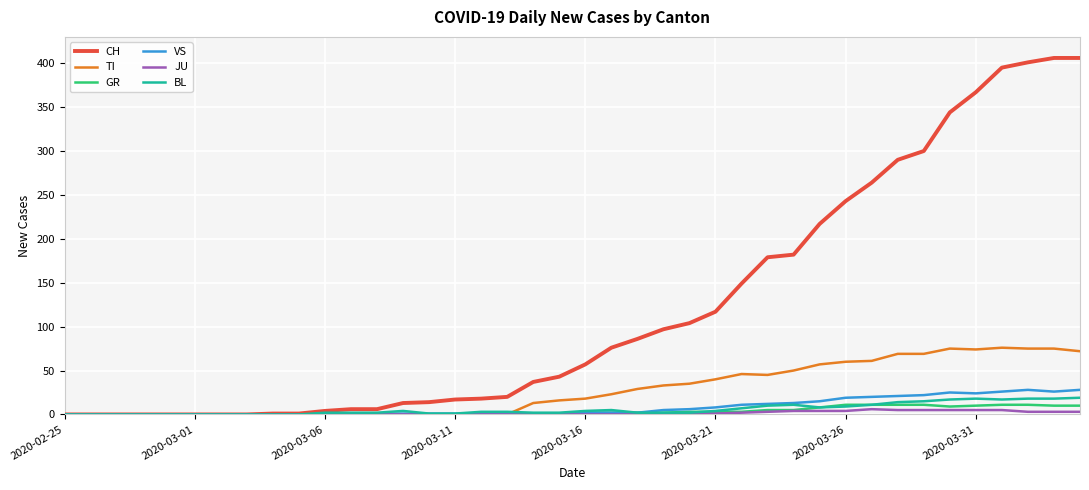

Which series has the widest spread of values?

CH